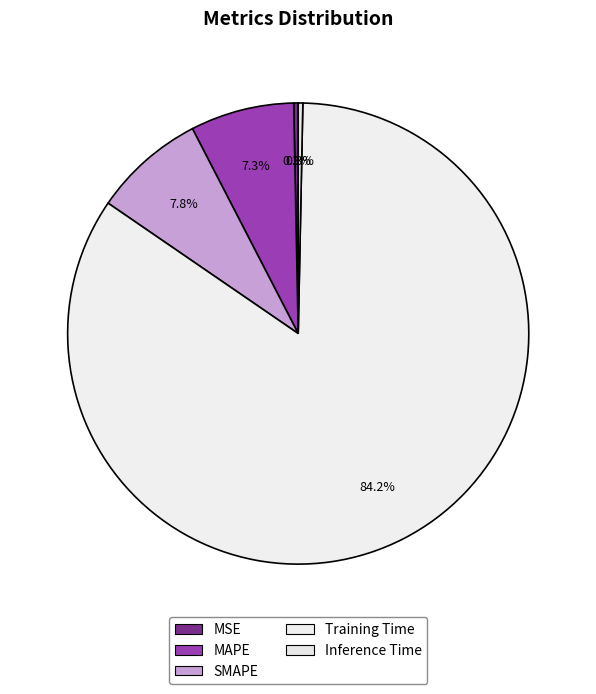

Count the number of slices in the pie.

5